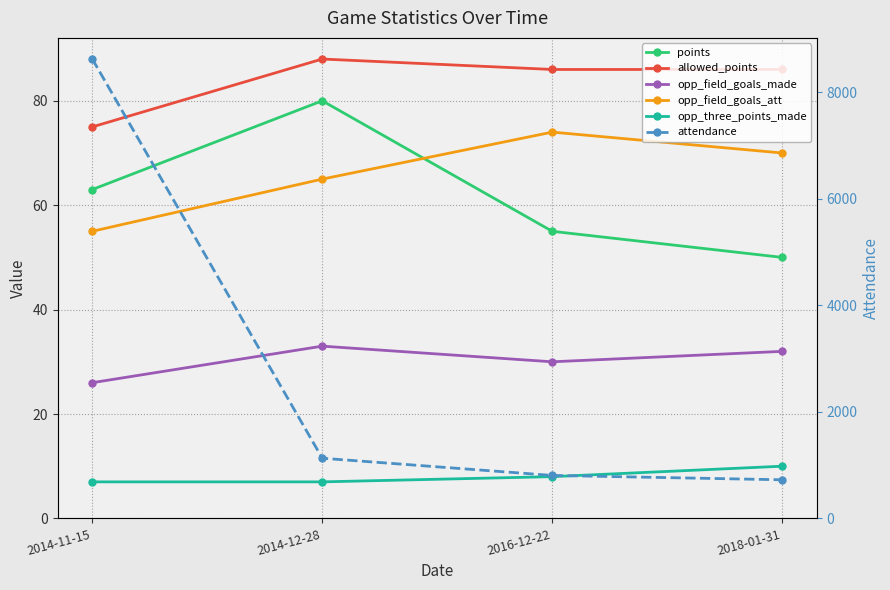

At which label is opp_field_goals_att closest to 64?

2014-12-28